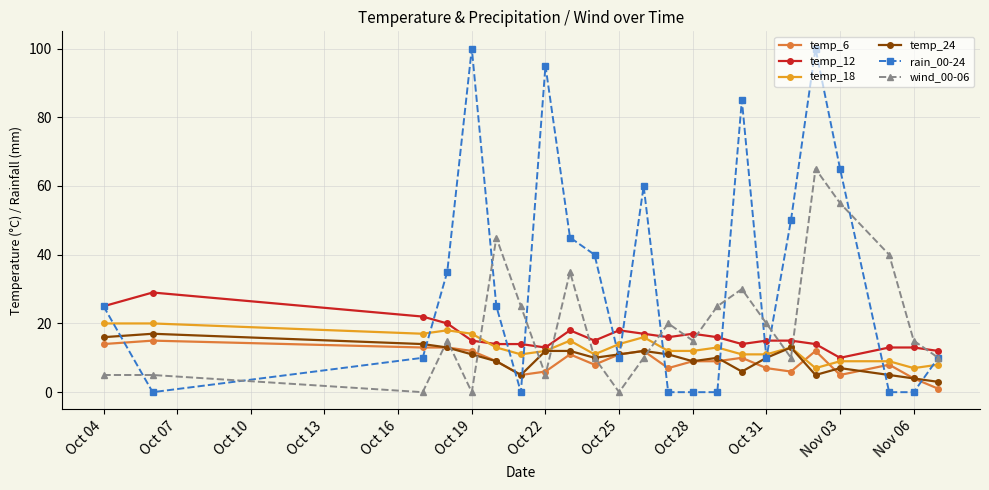

What is the difference between the maximum and minimum values in the temp_6 series?

14